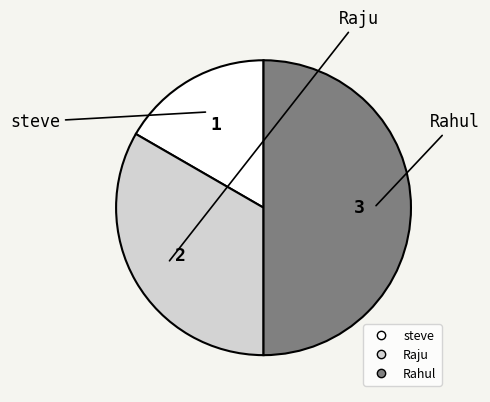

Is the sum of Rahul and steve greater than half?

Yes